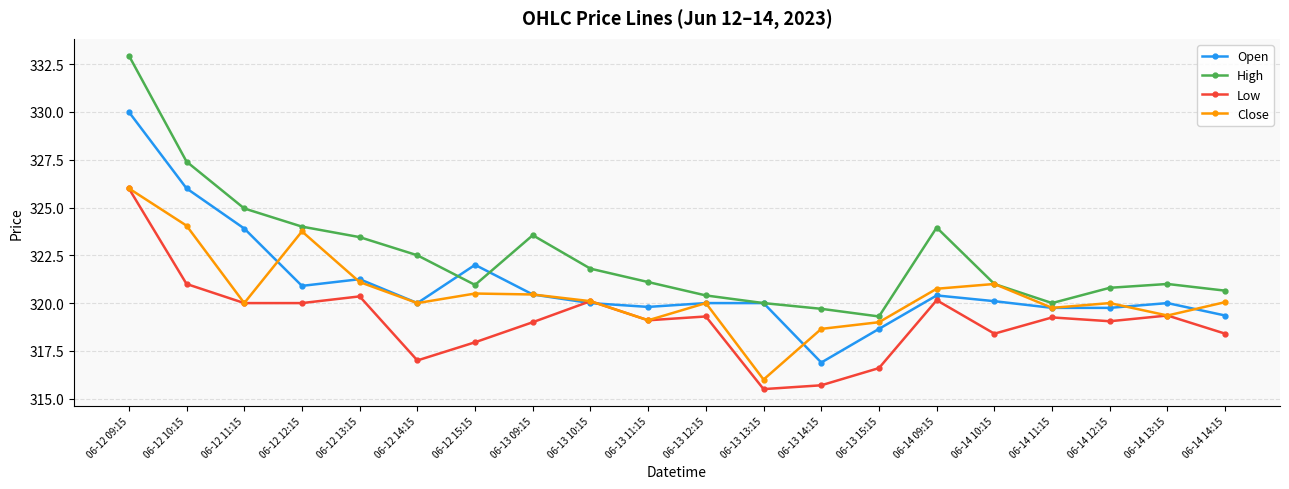

Which series changed the most between 06-13 11:15 and 06-14 12:15?

Close